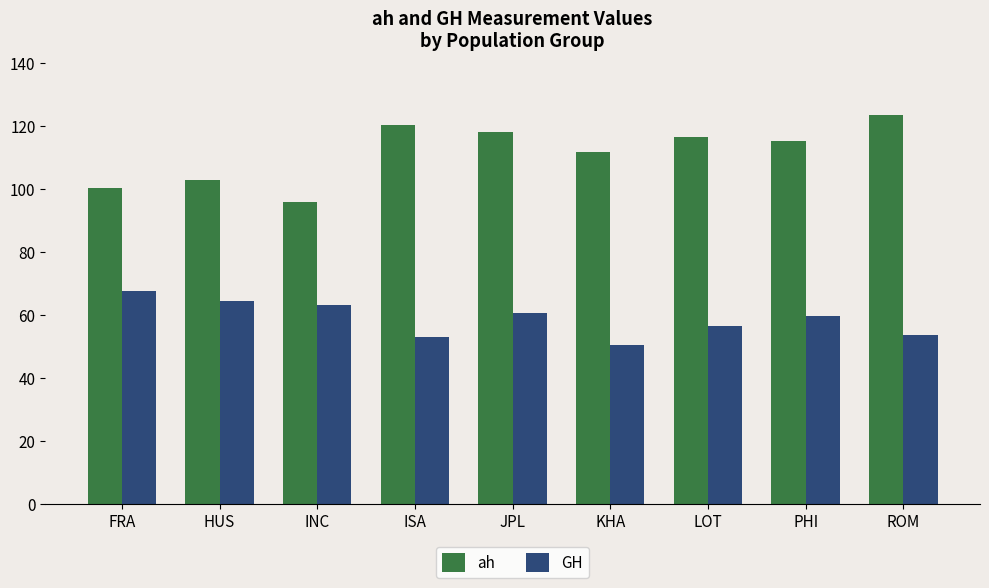

True or false: GH has a value of 38.2 at LOT.

False